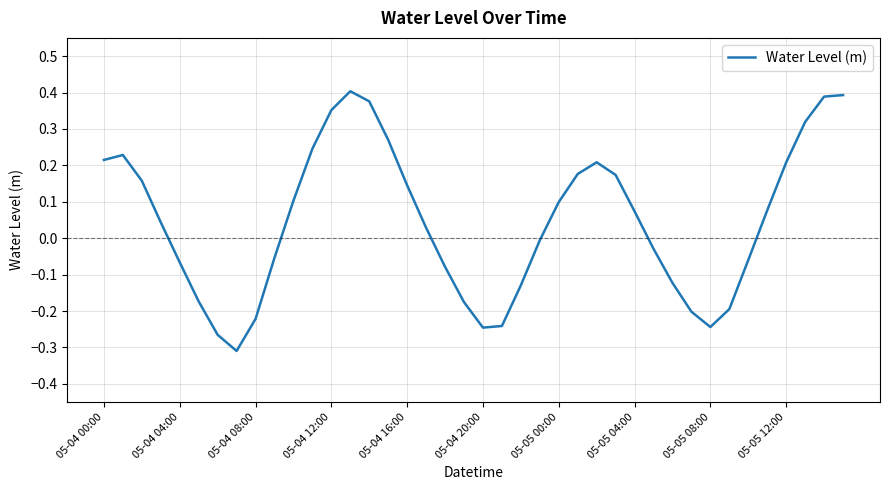

Does the chart display data point markers on the line(s)?

No